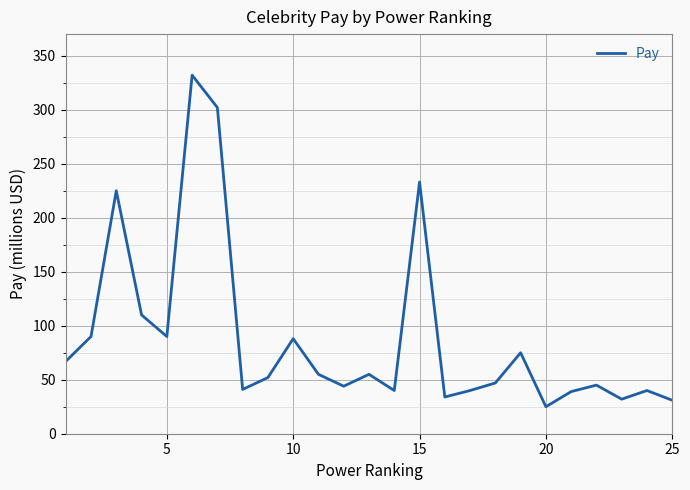

What is the maximum value shown in the chart?

332